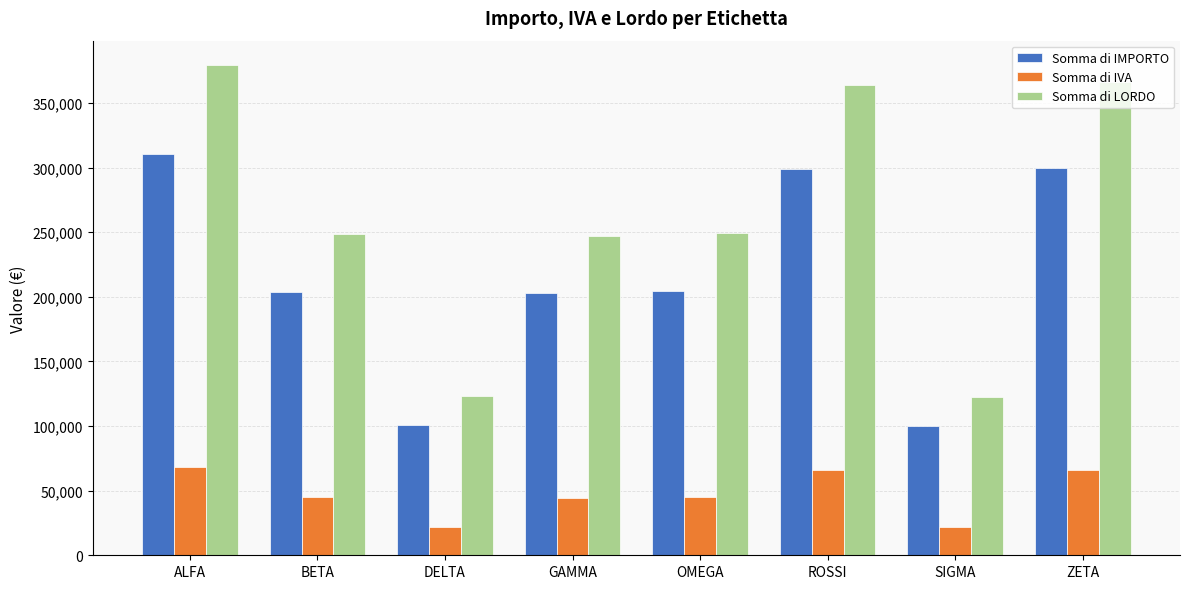

Rank the series by their average value, from highest to lowest.

Somma di LORDO, Somma di IMPORTO, Somma di IVA